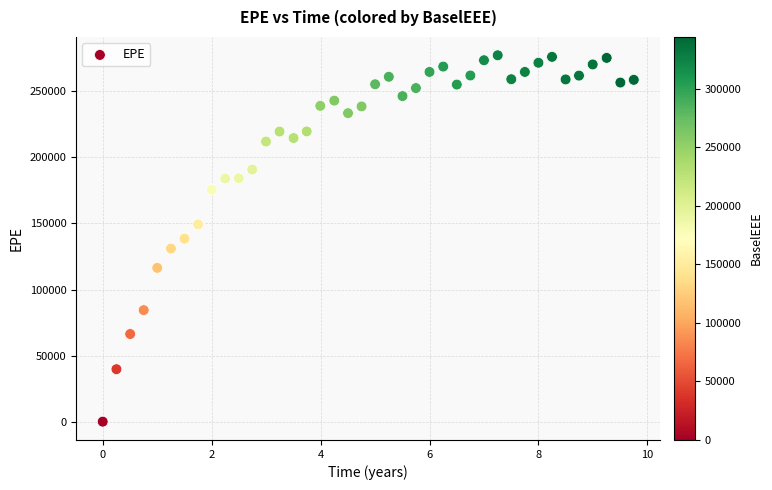

What is the range of Y values (max minus min)?

277346.0